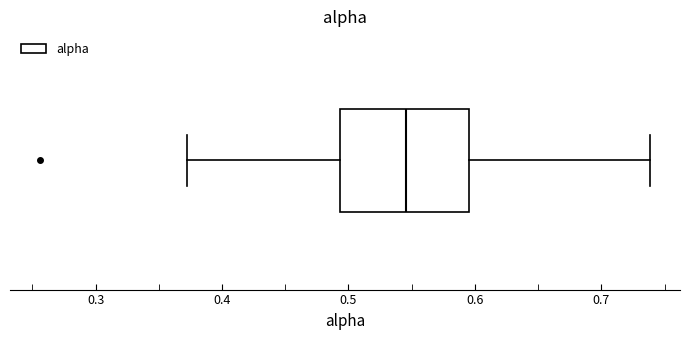

Where is the right edge of the box on the x-axis? The values are not printed on the chart, so give them approximately, as read against the axis.

0.60